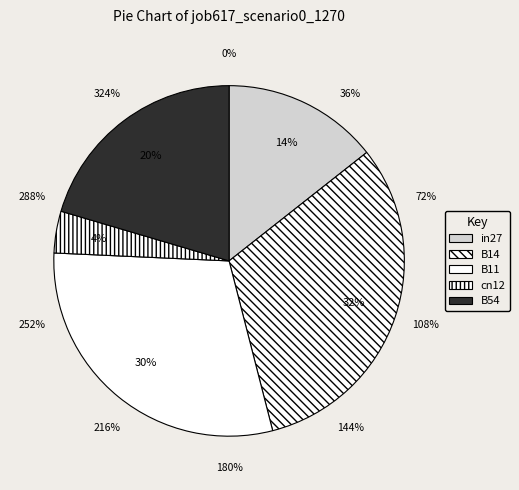

Which slice is the largest?

B14